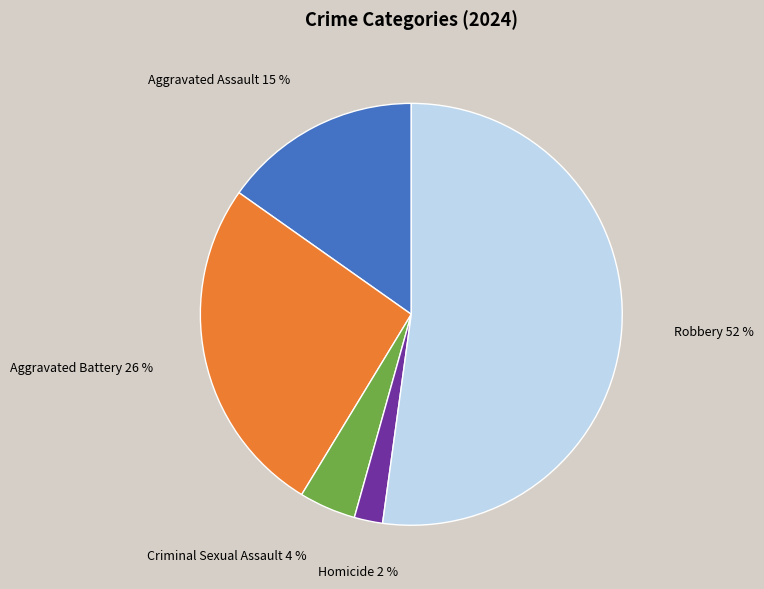

Which has a higher value, Homicide or Aggravated Battery?

Aggravated Battery